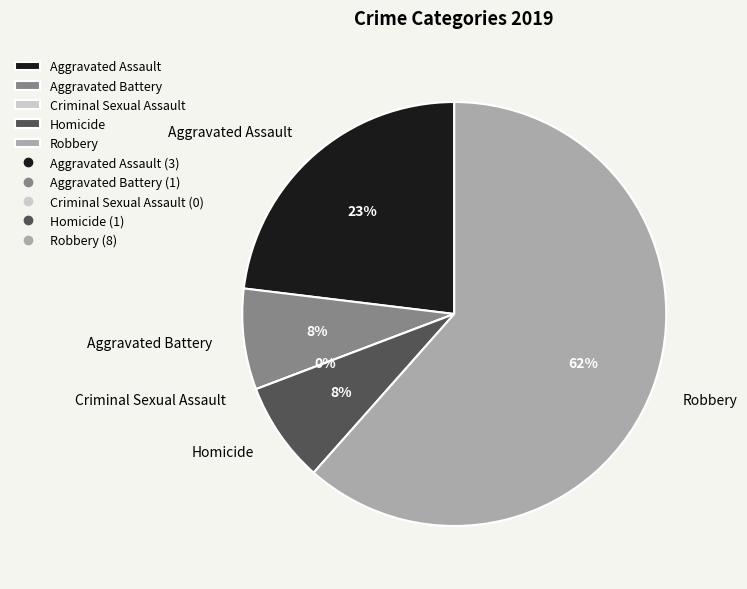

What percentage is the Homicide slice, to the nearest percent?

8%